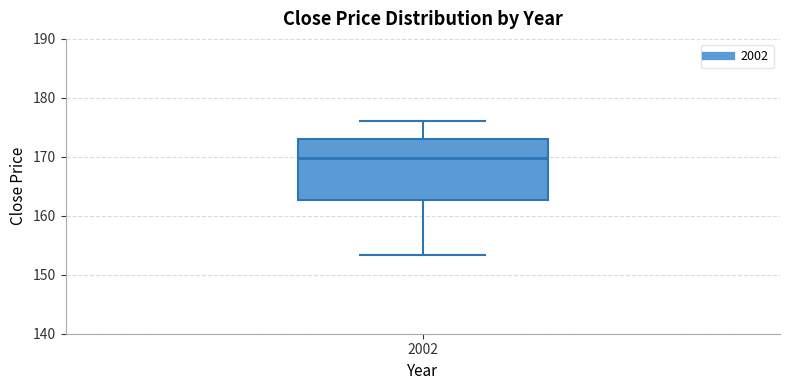

Read this box plot against the y-axis: the position of the median line, the range covered by the box, and the ends of both whiskers. The values are not printed on the chart, so give them approximately, as read against the axis.

median 170, box 163 to 173, whiskers 153 to 176